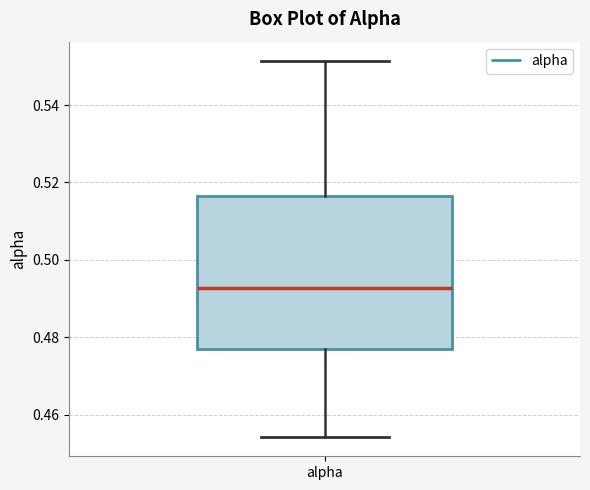

Where does the median line of the box for alpha sit on the y-axis? The values are not printed on the chart, so give them approximately, as read against the axis.

0.492